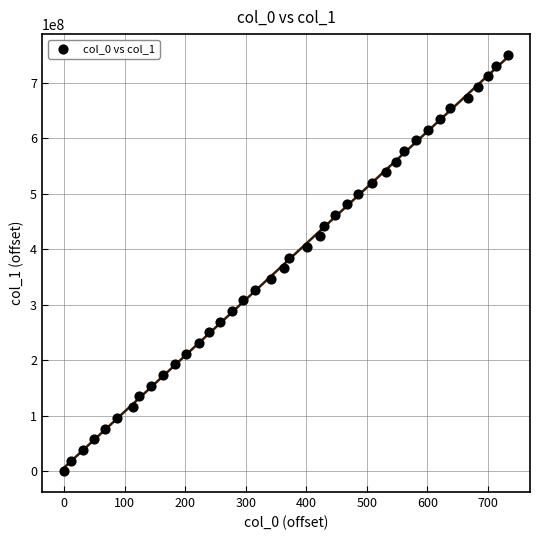

What is the range of X values (max minus min)?

733